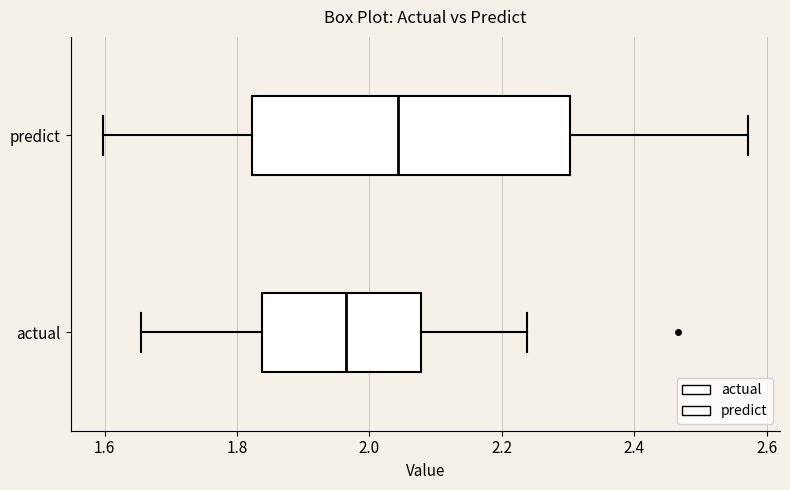

Reading bottom to top, transcribe this box plot: for each box, give where its median line is, the range the box spans, and where its two whiskers end, as read against the x-axis. The values are not printed on the chart, so give them approximately, as read against the axis.

actual: median 1.96, box 1.84 to 2.08, whiskers 1.66 to 2.24
predict: median 2.04, box 1.82 to 2.30, whiskers 1.60 to 2.58